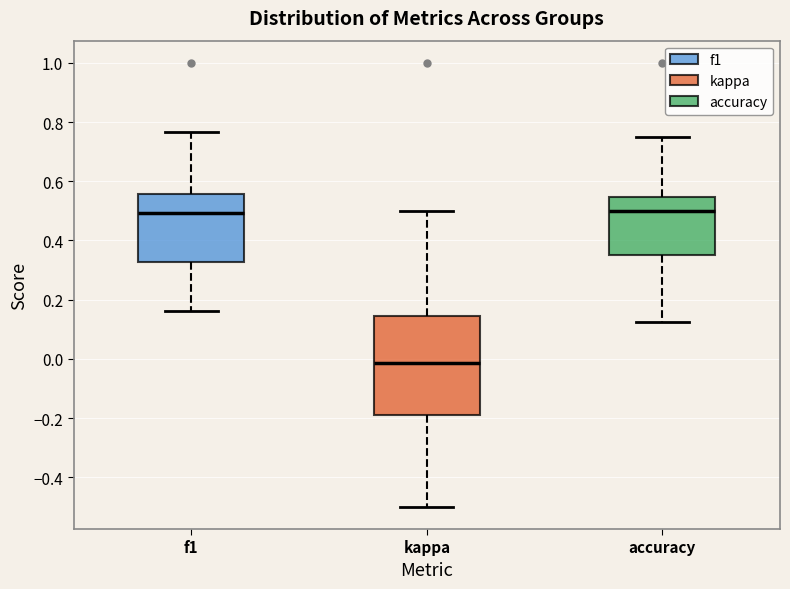

Where is the upper edge of the box for kappa on the y-axis? The values are not printed on the chart, so give them approximately, as read against the axis.

0.14